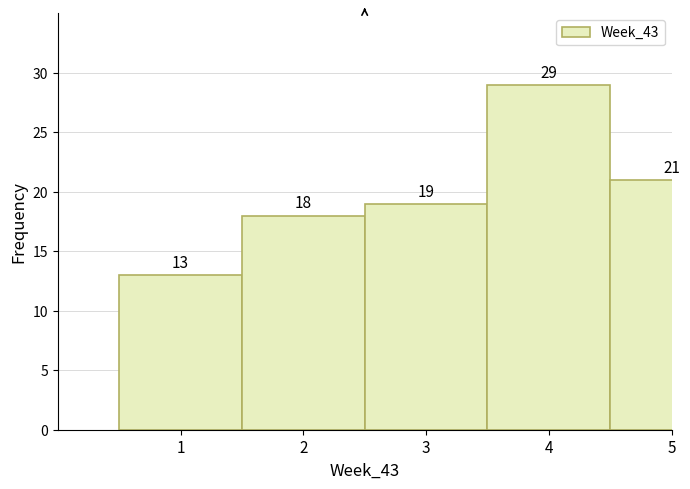

Reading left to right, transcribe all the data shown in this chart.

1=13	2=18	3=19	4=29	5=21